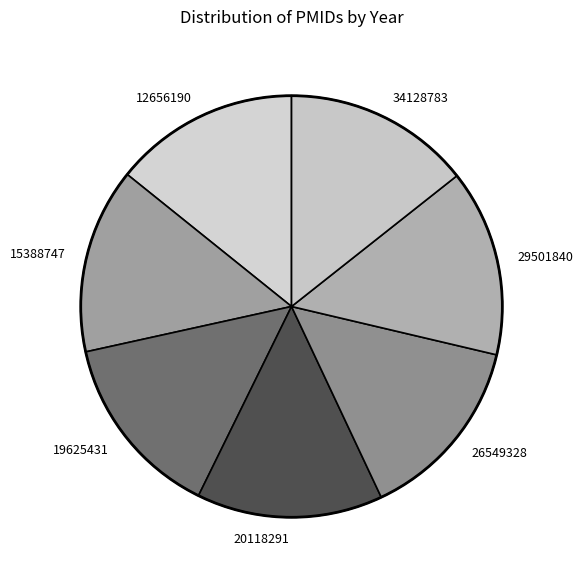

Is it true that 34128783 is 2% of the pie?

False